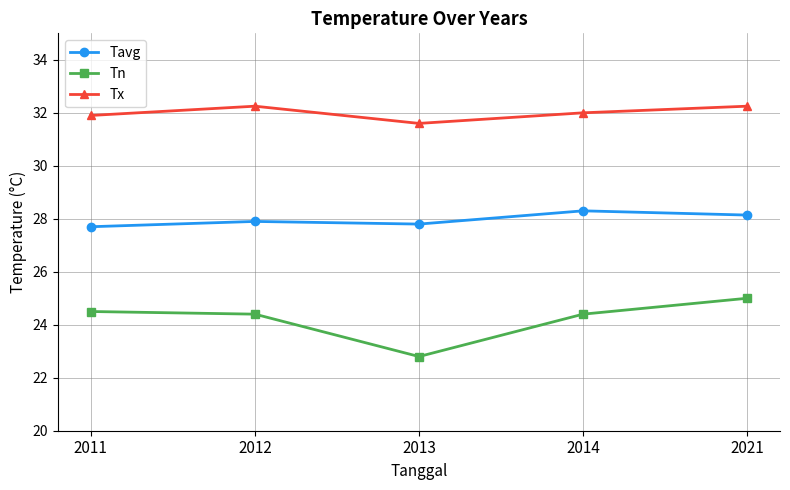

What is the total value across all series at 2014?

84.7